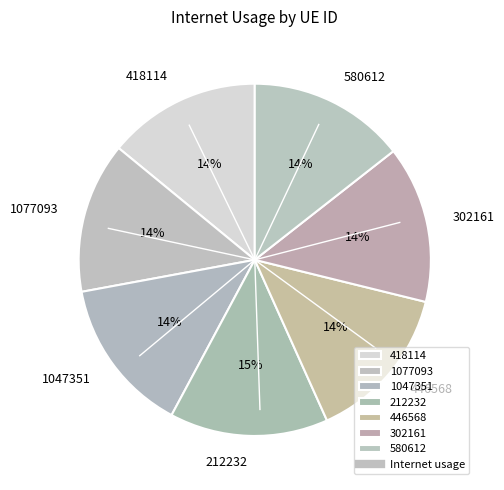

Between 212232 and 1077093, which is larger?

212232